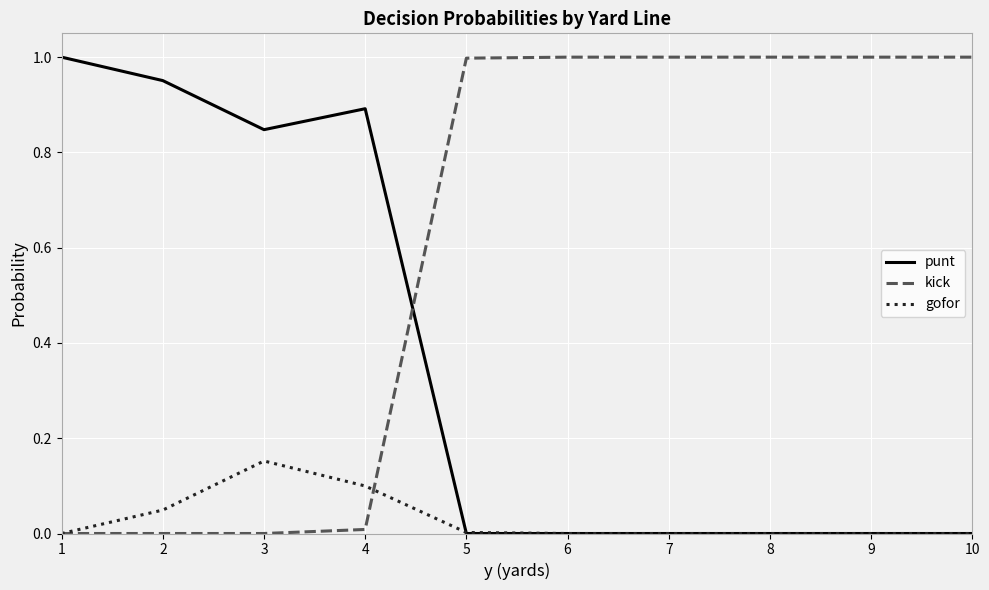

Is the value of kick at 7 greater than the value of punt at 4?

Yes